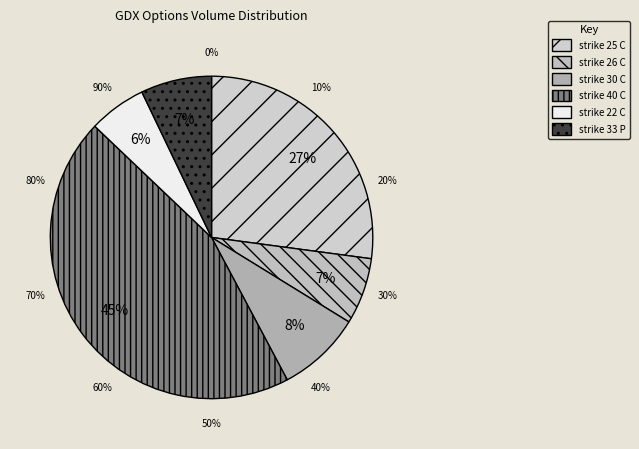

What is the change in value from strike 40 C to strike 22 C?

-88